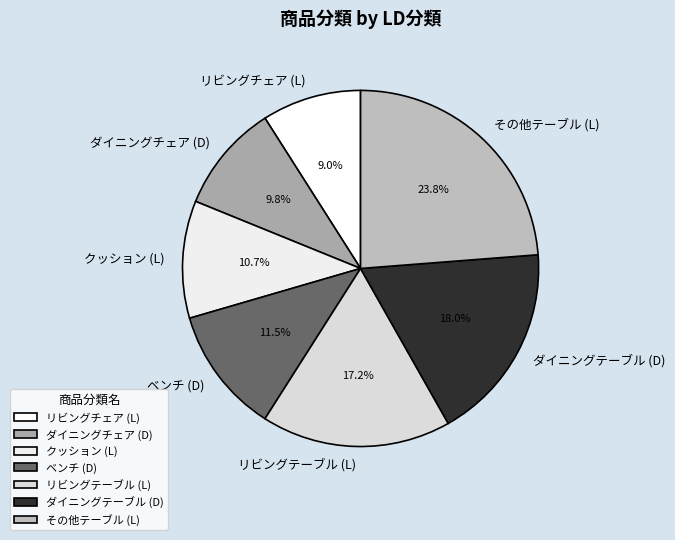

How many segments does this pie chart have?

7